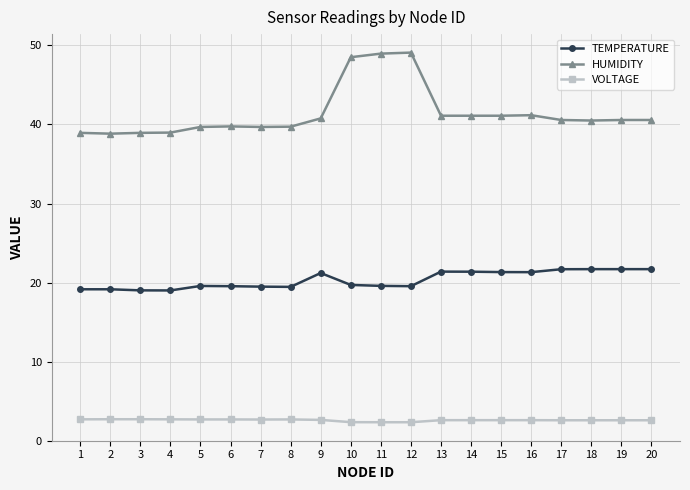

What are all the series names shown in the legend?

TEMPERATURE, HUMIDITY, VOLTAGE